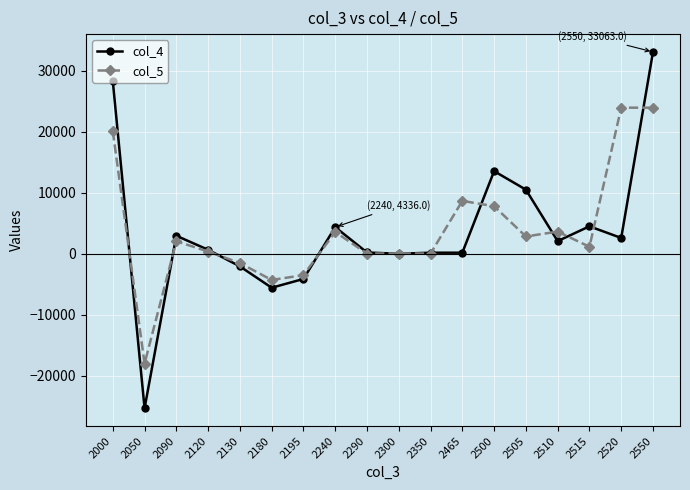

Which category has the lowest value in the col_5 series?

2050